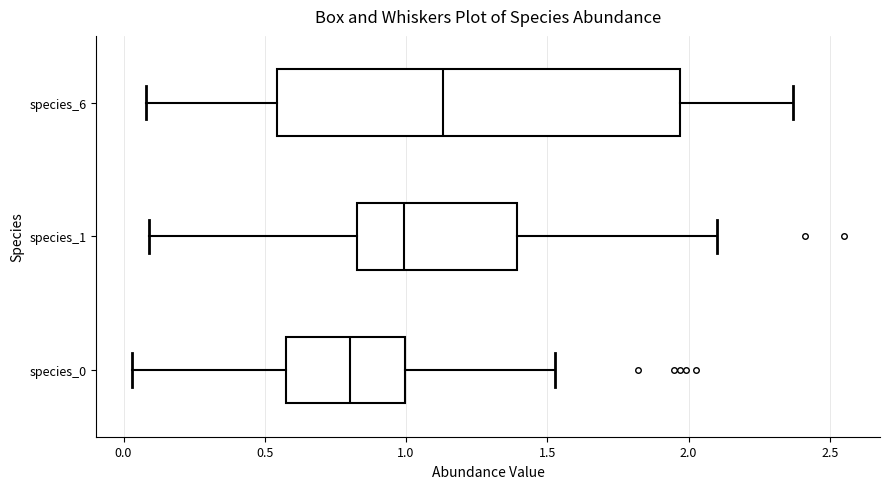

Which box's median line is the furthest to the right?

species_6